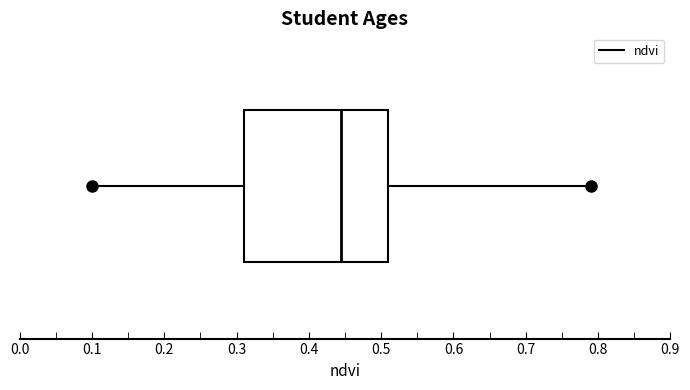

Where is the right edge of the box on the x-axis? The values are not printed on the chart, so give them approximately, as read against the axis.

0.51